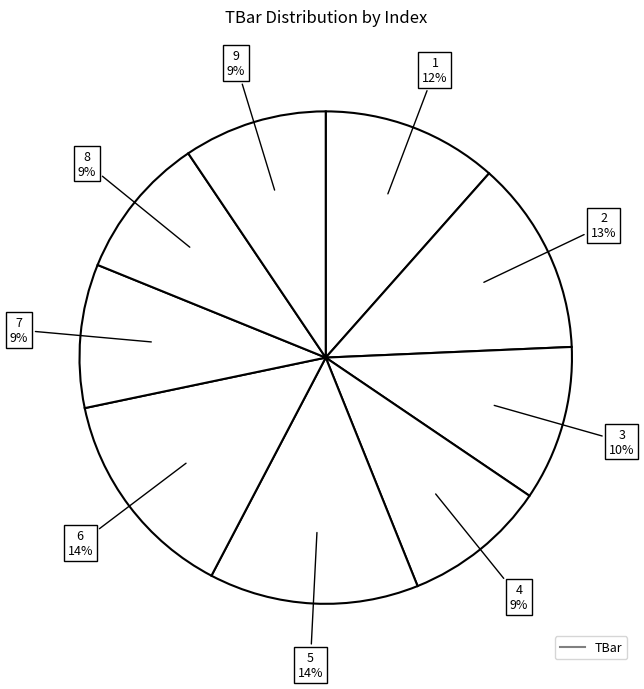

Rank the categories by value from highest to lowest.

6, 5, 2, 1, 3, 4, 7, 8, 9